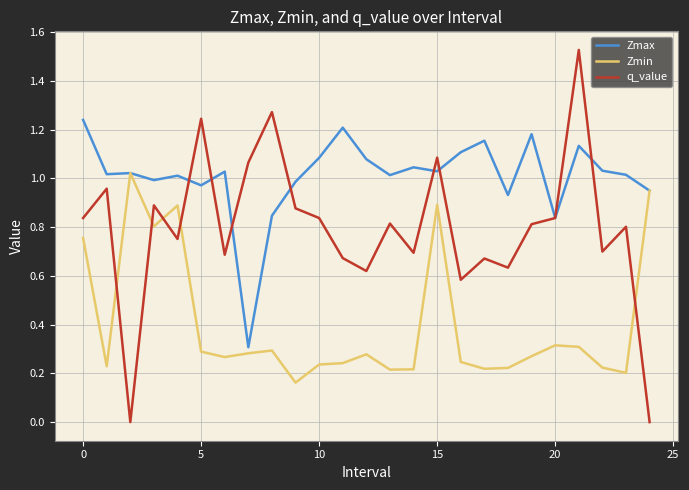

Which series has the largest range (max minus min)?

q_value